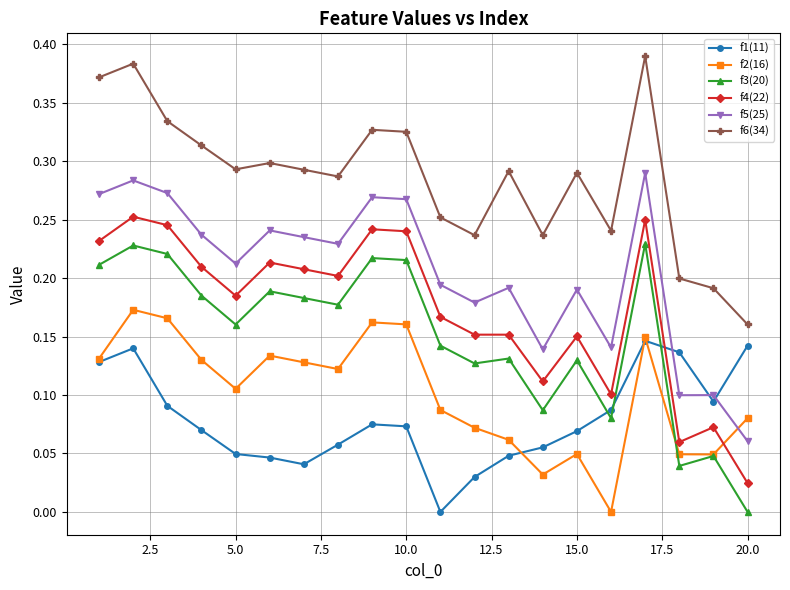

Rank the series by their maximum value, from highest to lowest.

f6(34), f5(25), f4(22), f3(20), f2(16), f1(11)